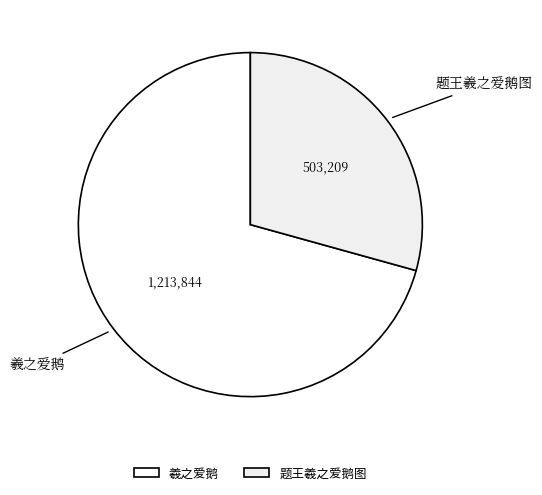

Approximately how many times larger is the value at 题王羲之爱鹅图 compared to 羲之爱鹅?

0.4